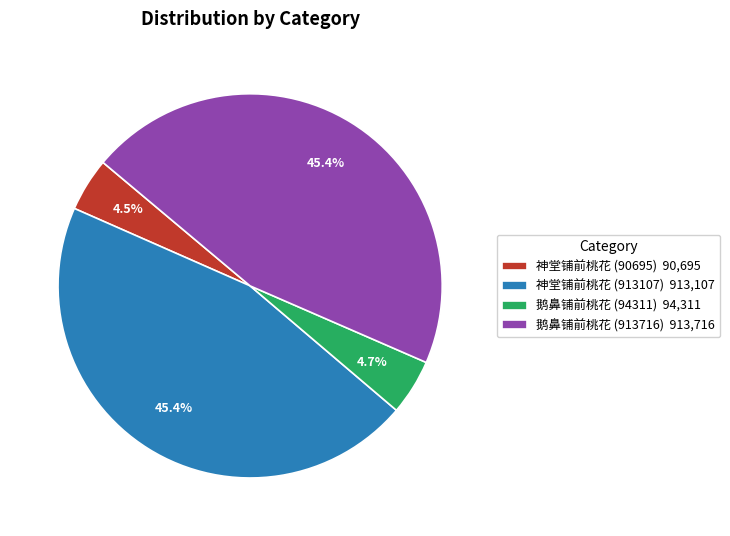

What portion of the pie excludes 神堂铺前桃花 (913107) 913,107?

54.6%